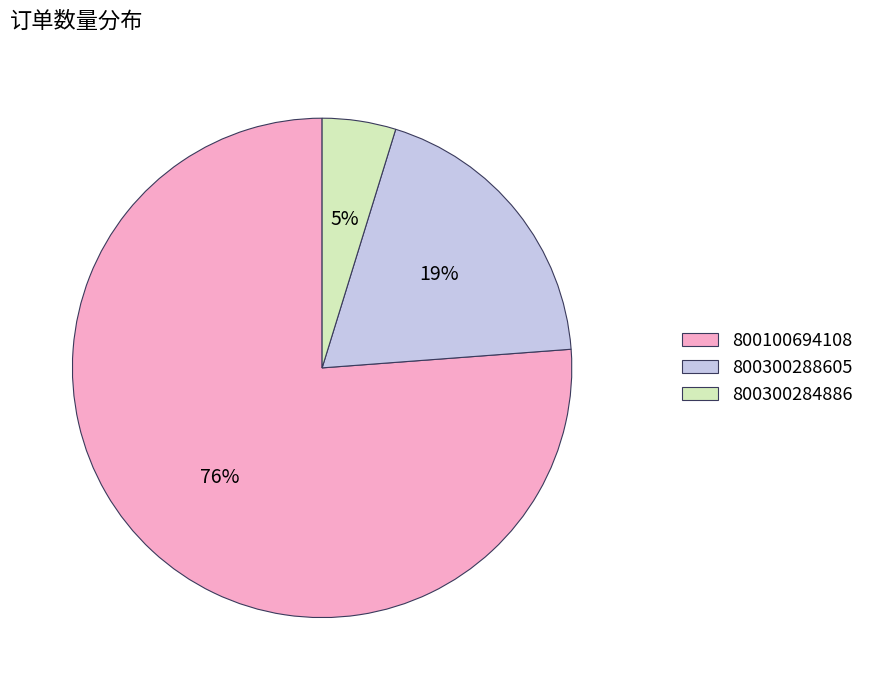

To the nearest percent, what is the difference between the largest and smallest slice percentages?

71%